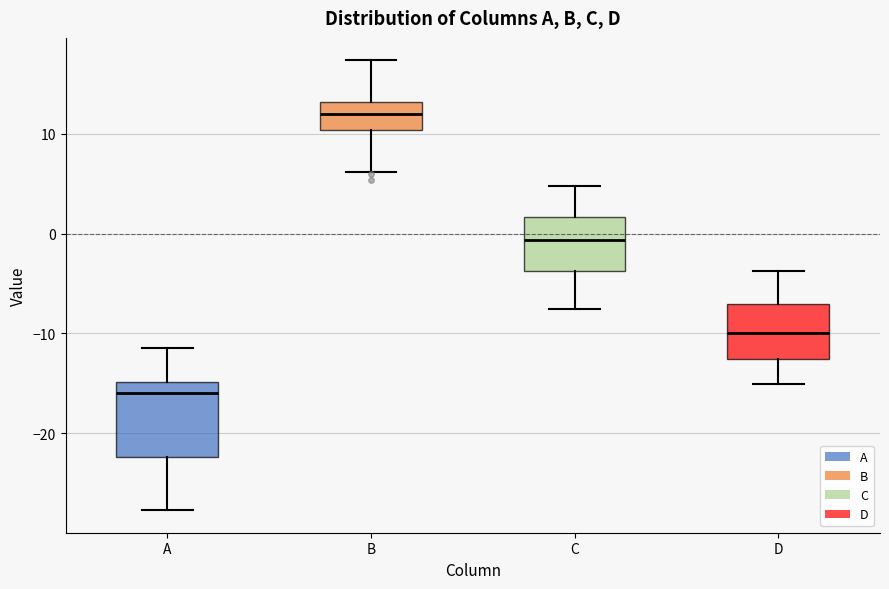

Where does the upper whisker of the box for B end on the y-axis? The values are not printed on the chart, so give them approximately, as read against the axis.

17